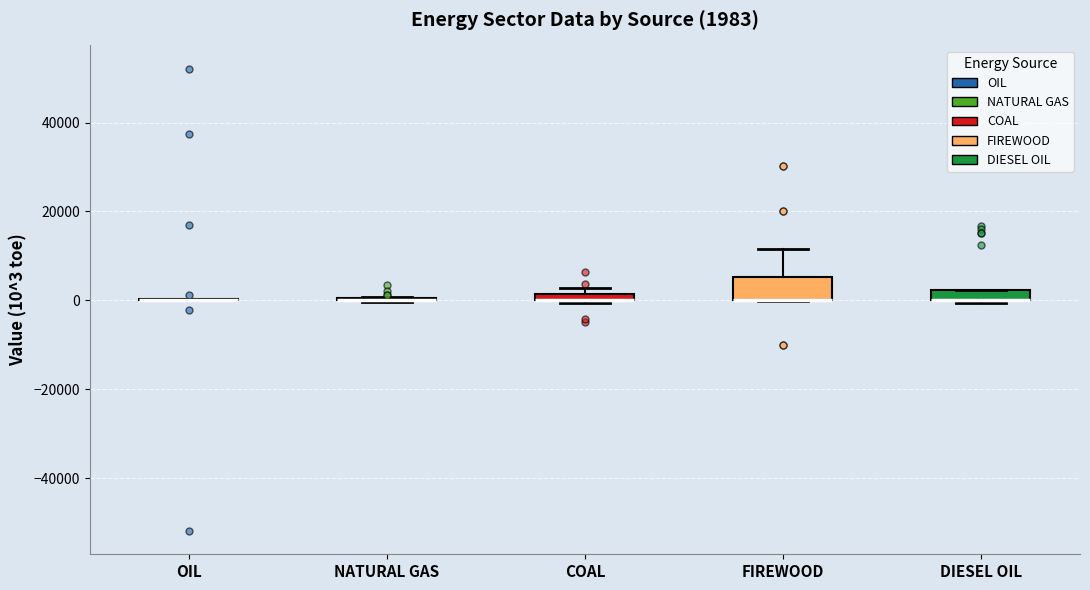

Which box is the tallest, from its lower edge to its upper edge?

FIREWOOD